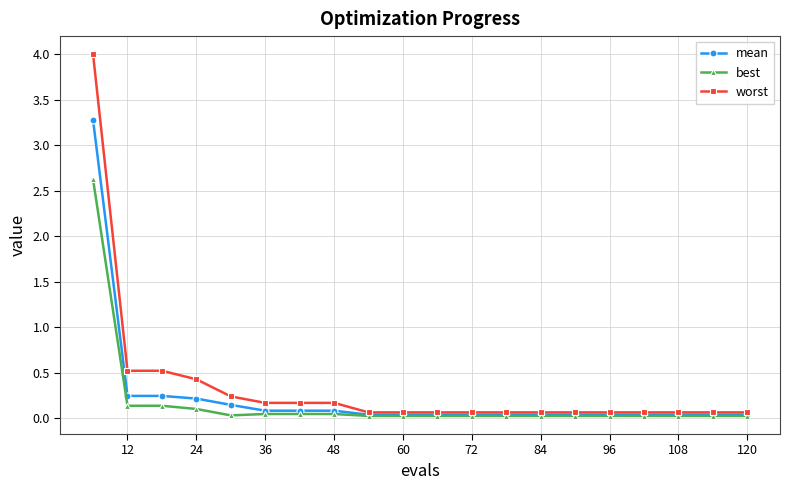

What is the maximum value shown in the chart?

4.0